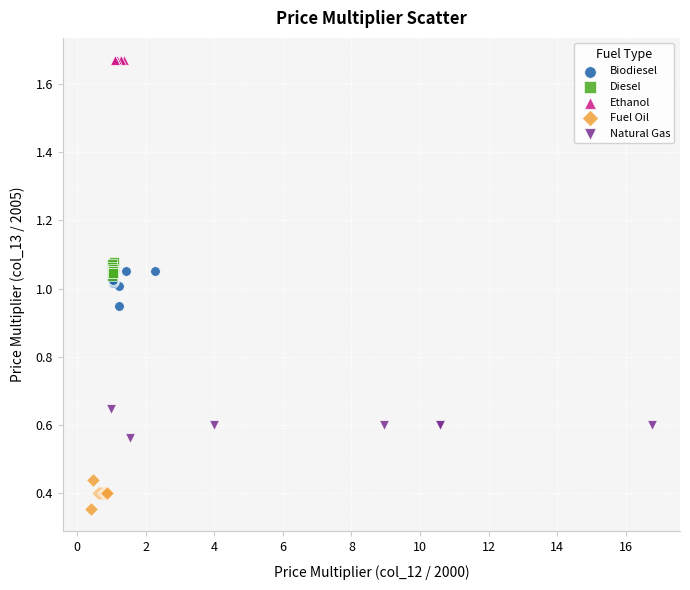

Which series reaches the minimum Y coordinate?

Fuel Oil